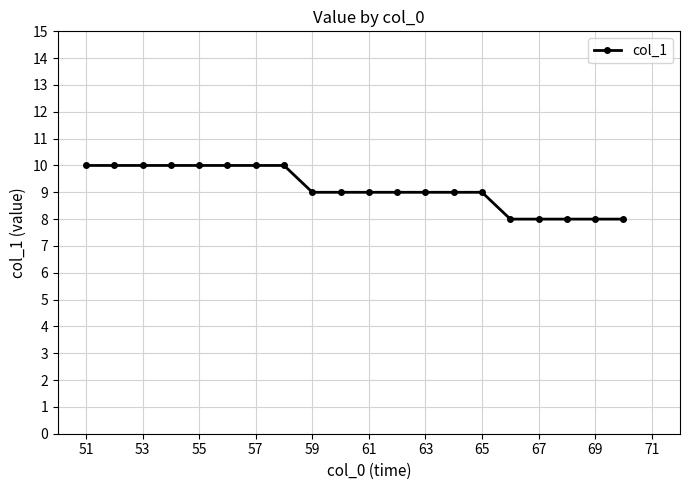

What is the greatest value displayed?

10